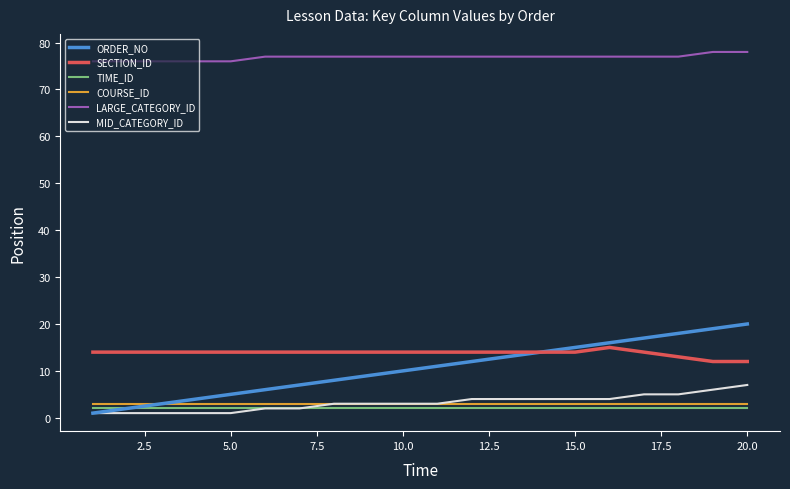

What is the average value of the SECTION_ID series?

14